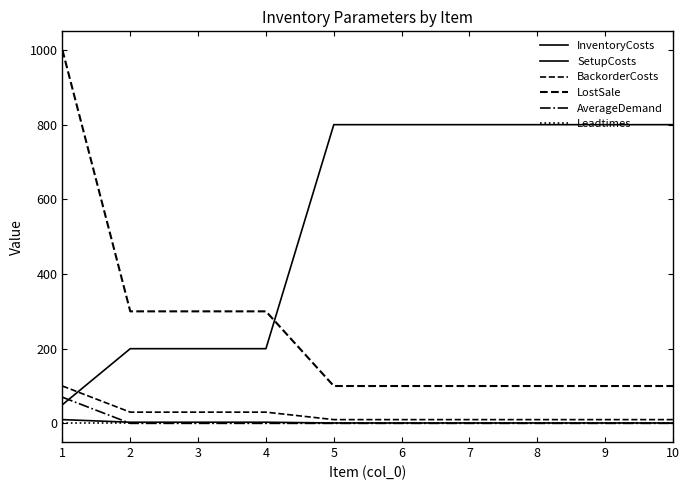

Between 5 and 7, which series saw the biggest shift?

InventoryCosts